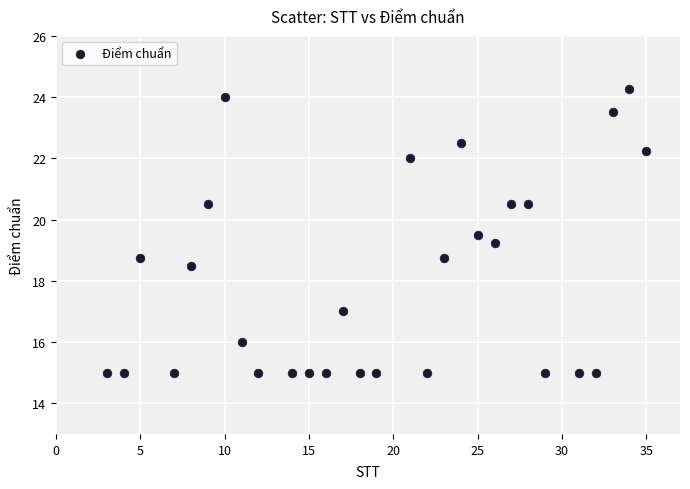

What is the range of X values (max minus min)?

32.0